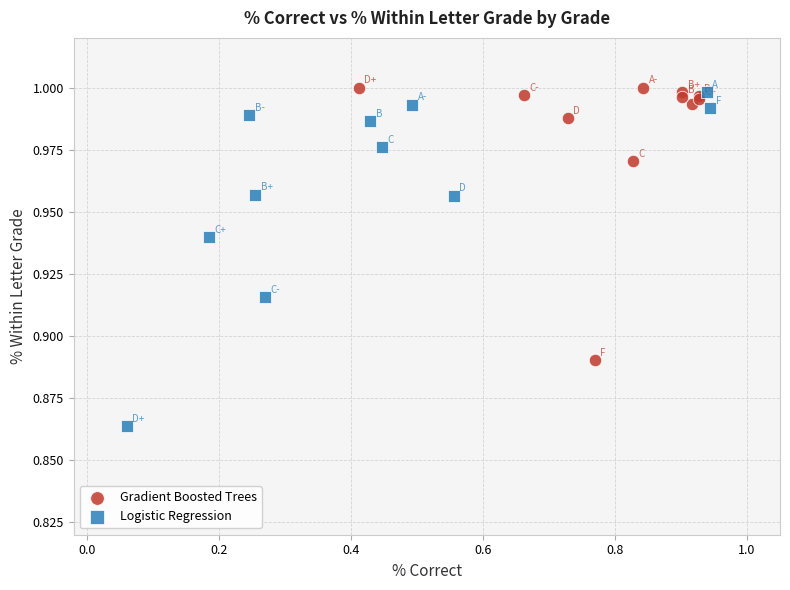

Which series reaches the minimum Y coordinate?

Logistic Regression